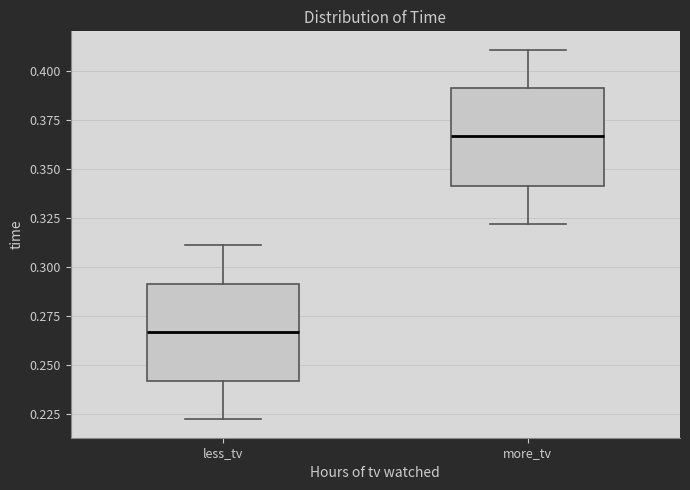

Where is the lower edge of the box for less_tv on the y-axis? The values are not printed on the chart, so give them approximately, as read against the axis.

0.240